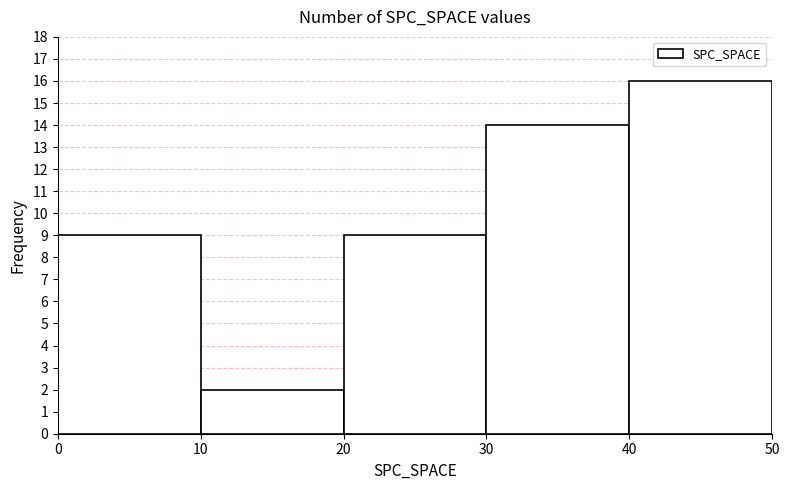

Reading left to right, list every bar in this chart as the range it spans on the x-axis followed by its height. The values are not printed on the chart, so give them approximately, as read against the axis.

0 to 10: 9
10 to 20: 2
20 to 30: 9
30 to 40: 14
40 to 50: 16